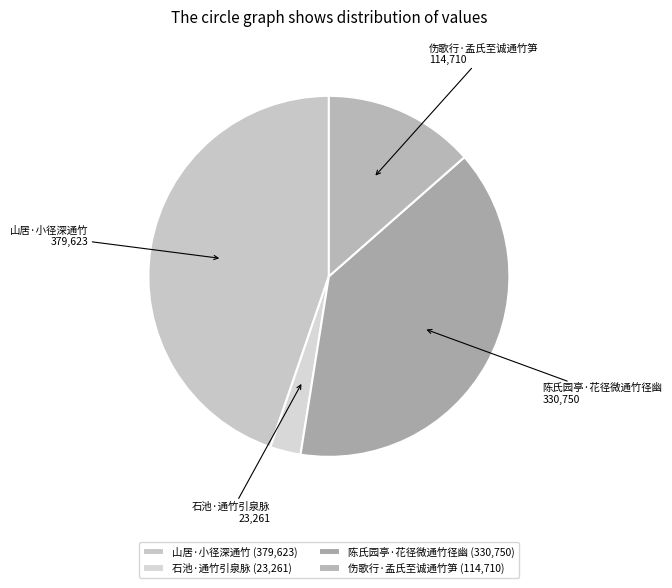

Is there a majority slice in this chart?

No